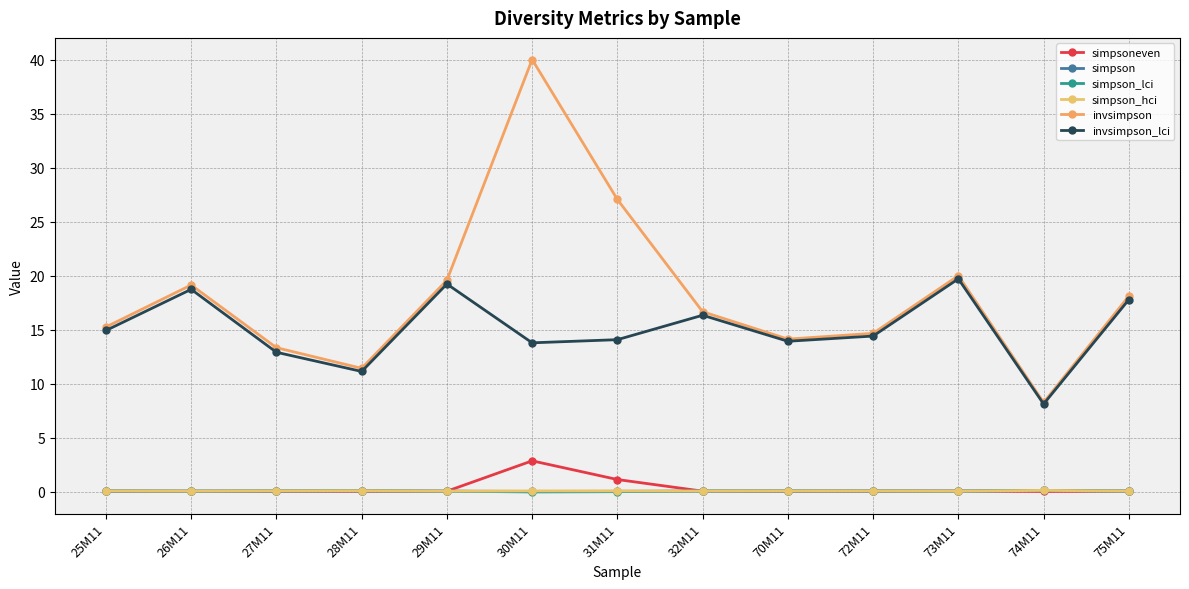

The simpsoneven series shows 1.1 at 30M11. True or false?

False